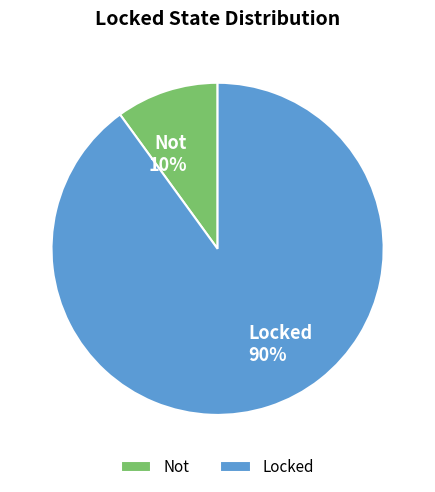

What percentage is the Not slice, to the nearest percent?

10%